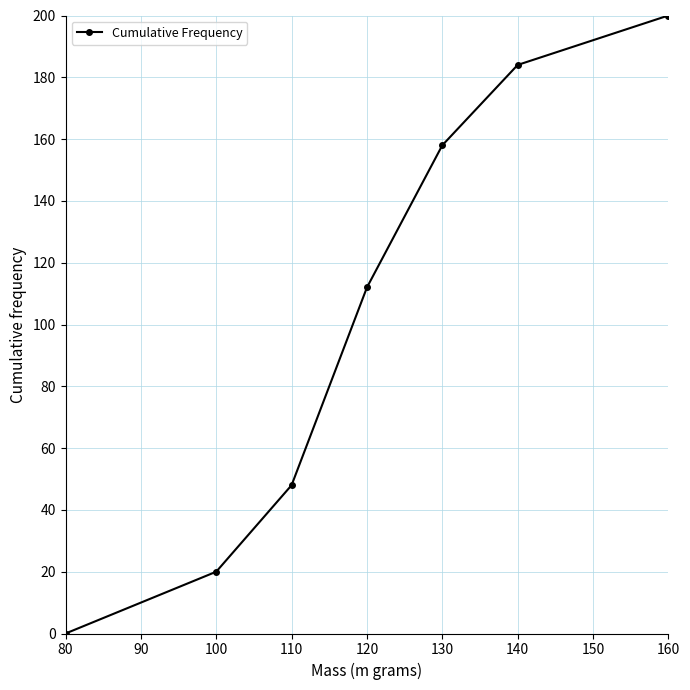

At which category does the chart reach its peak across all series?

160